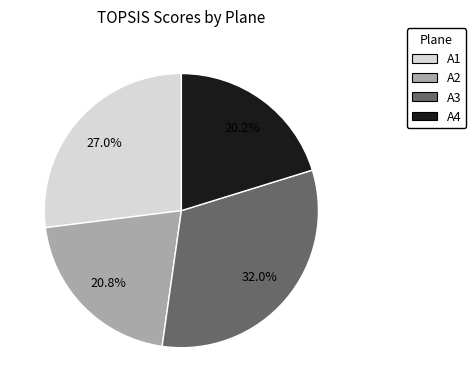

Rank the categories by value from lowest to highest.

A4, A2, A1, A3